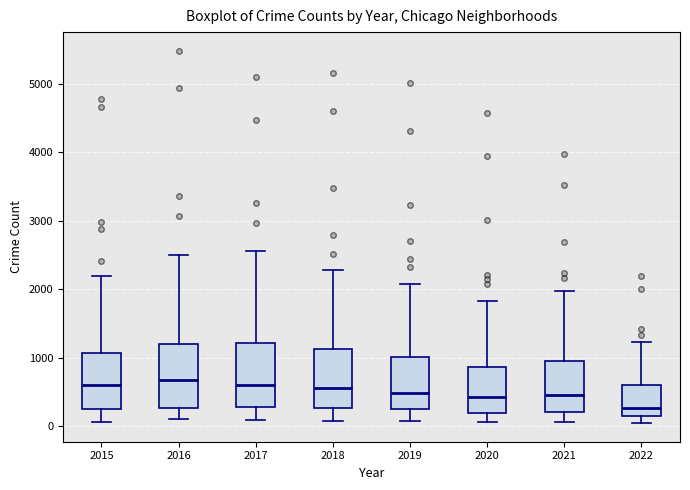

Which box has the lowest median line?

2022